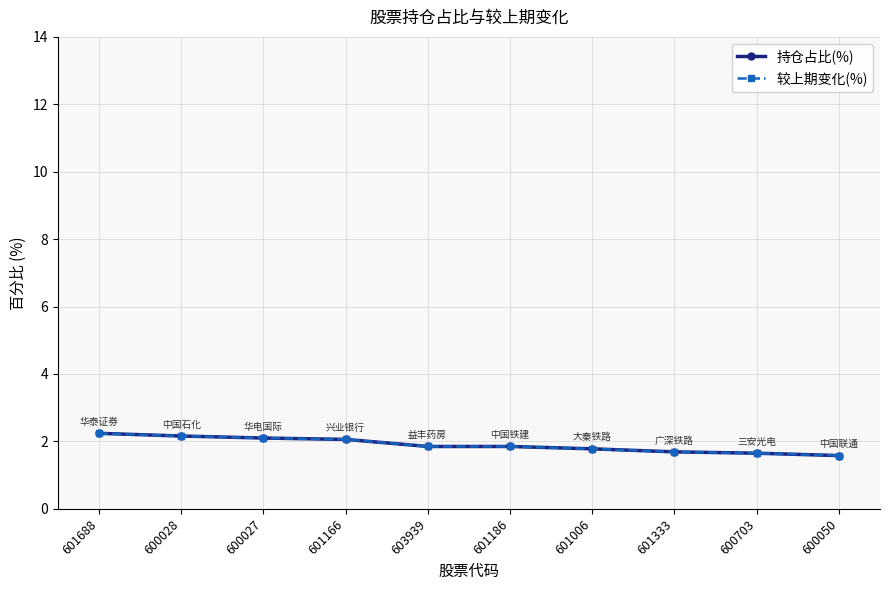

Is this an area chart (filled region under the line)?

No